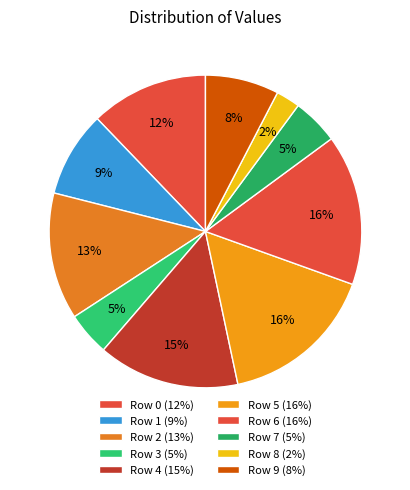

Count the number of slices in the pie.

10